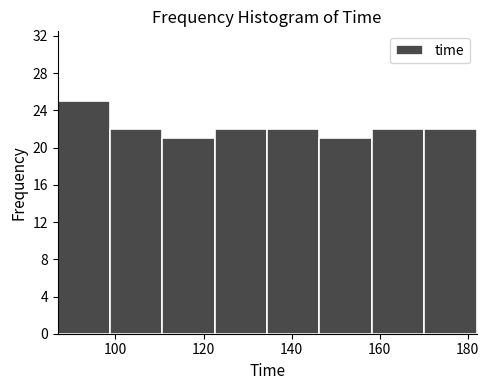

Reading left to right, transcribe this chart: for each bar, give the range it covers on the x-axis and its height. Neither the bar edges nor the heights are printed on the chart, so give them approximately, as read against the axes.

86 to 98: 25
98 to 110: 22
110 to 122: 21
122 to 134: 22
134 to 146: 22
146 to 158: 21
158 to 170: 22
170 to 182: 22